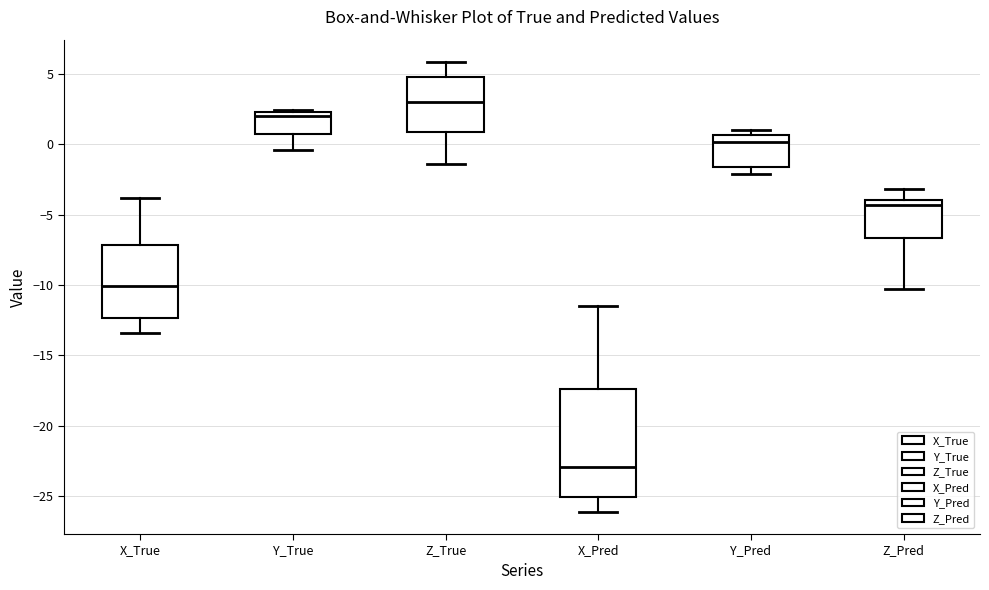

Which box has the lowest median line?

X_Pred